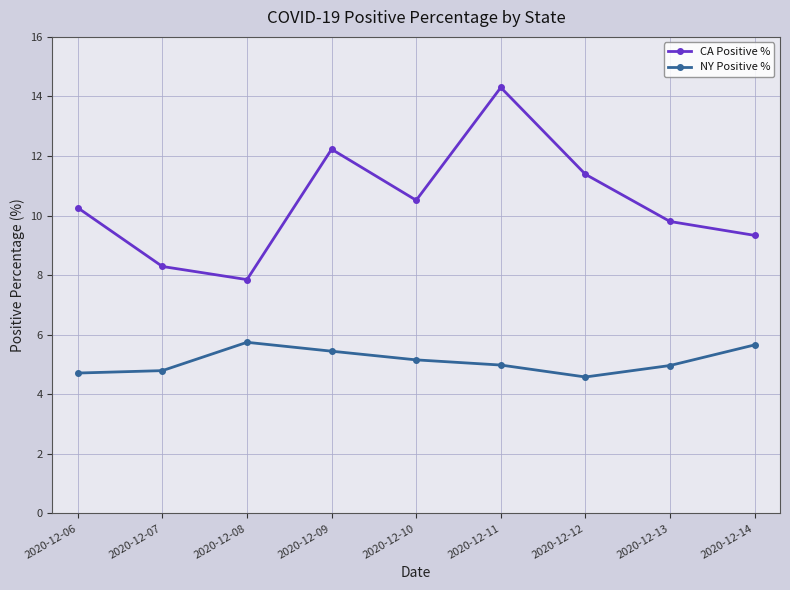

What is the greatest value displayed?

14.3